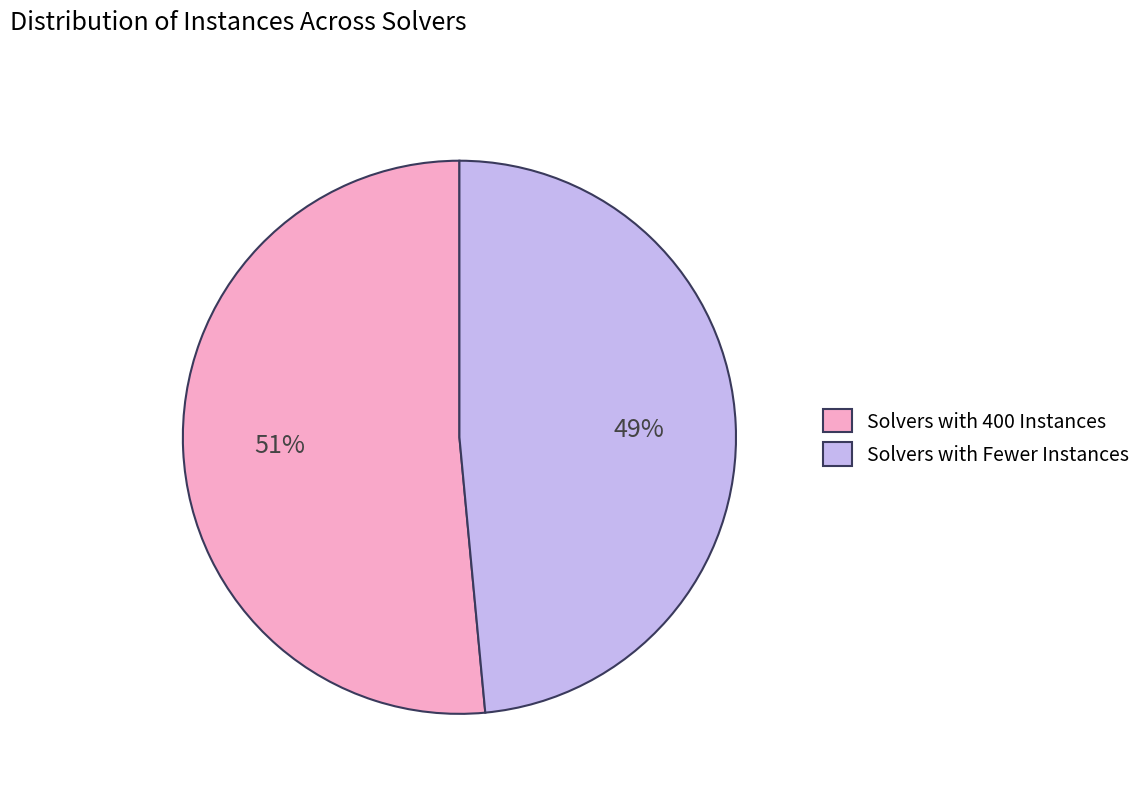

Which category has the biggest portion of the pie?

Solvers with 400 Instances